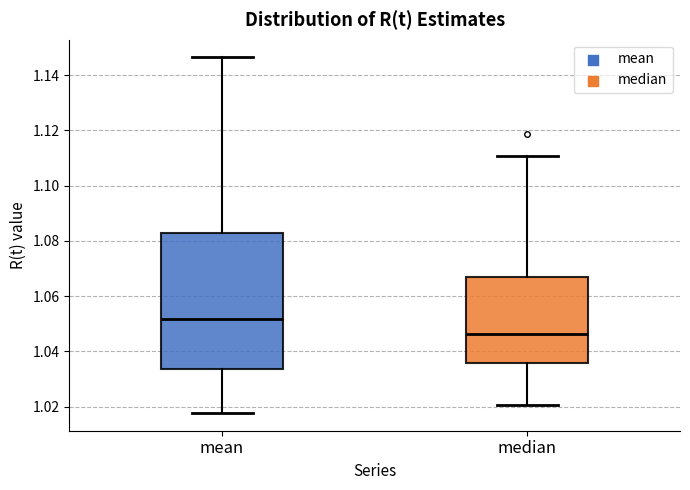

Reading left to right, read every box against the y-axis: the position of its median line, the range the box covers, and the ends of its whiskers. The values are not printed on the chart, so give them approximately, as read against the axis.

mean: median 1.052, box 1.034 to 1.084, whiskers 1.018 to 1.146
median: median 1.046, box 1.036 to 1.066, whiskers 1.020 to 1.110